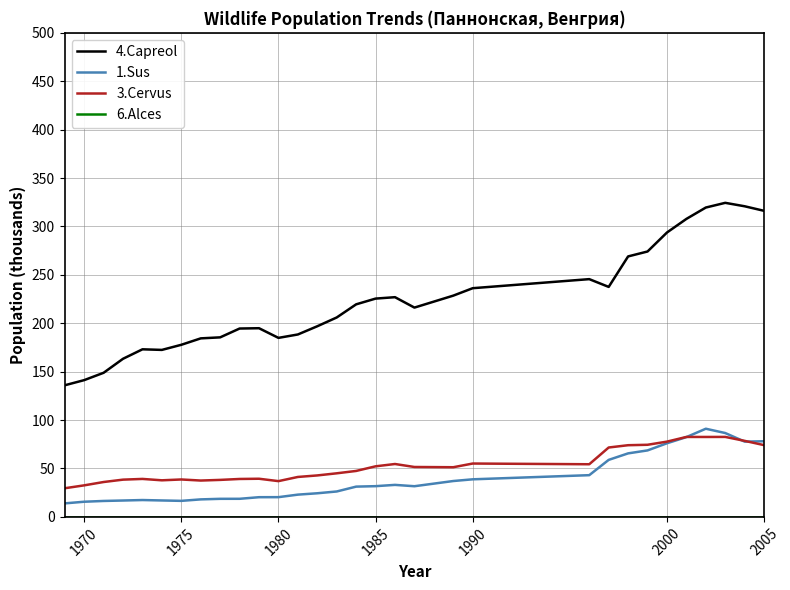

What is the greatest value displayed?

324.4